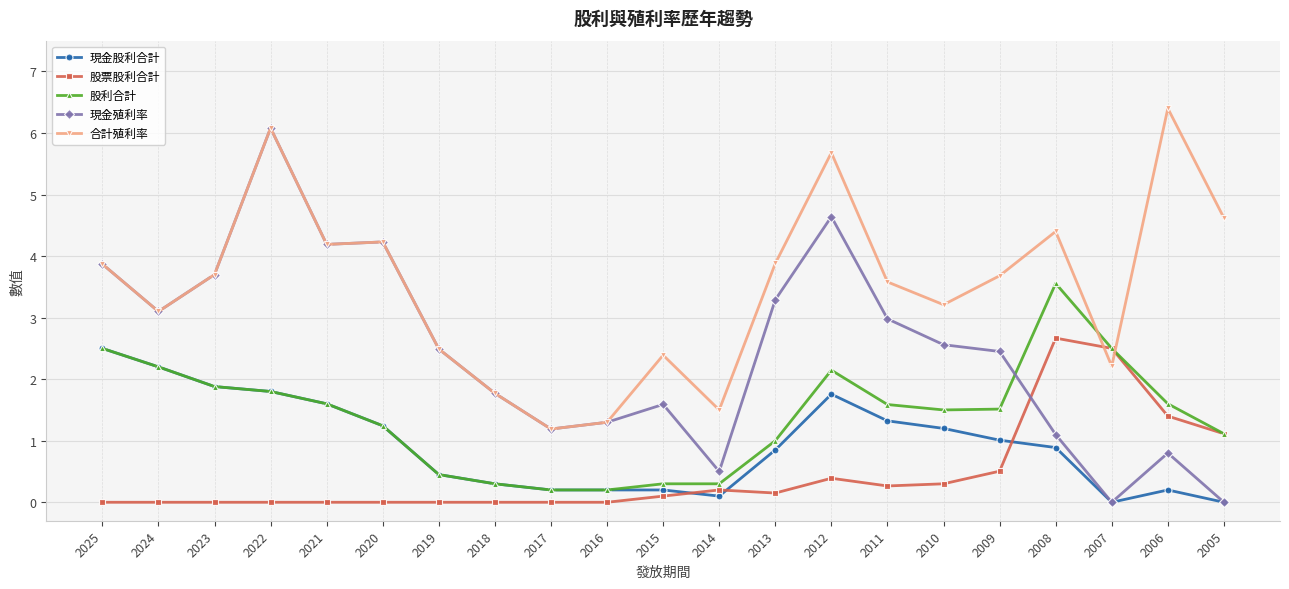

True or false: 現金股利合計 has more than 1 points higher than both neighbors.

True